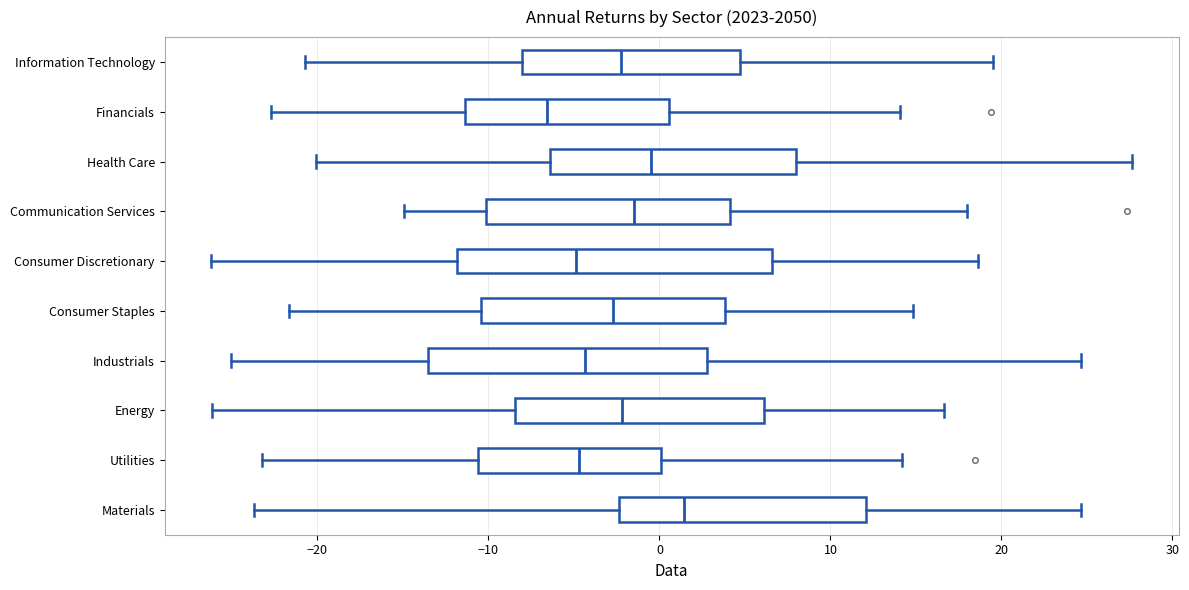

Comparing the boxes themselves (not the whiskers), which one is the widest?

Consumer Discretionary